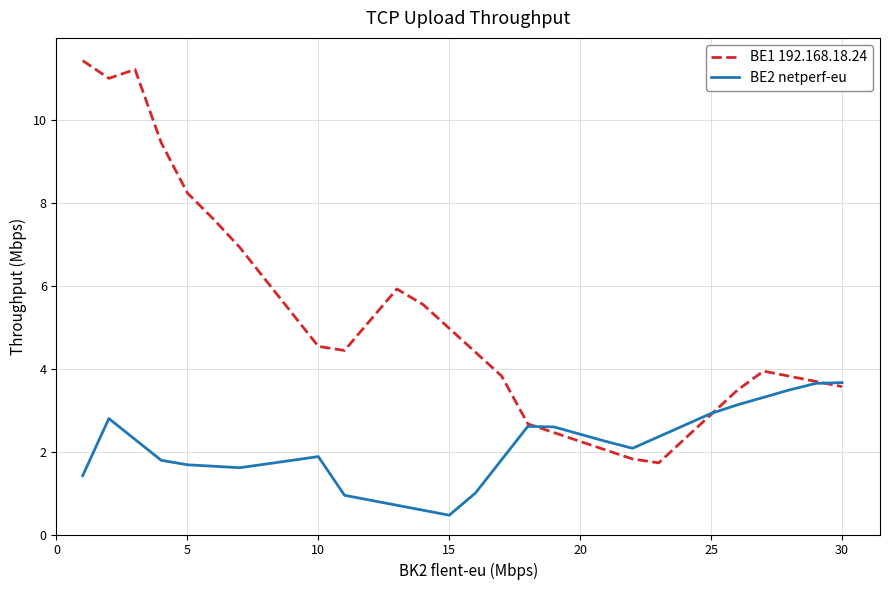

List the series in order of their overall mean, highest first.

BE1 192.168.18.24, BE2 netperf-eu